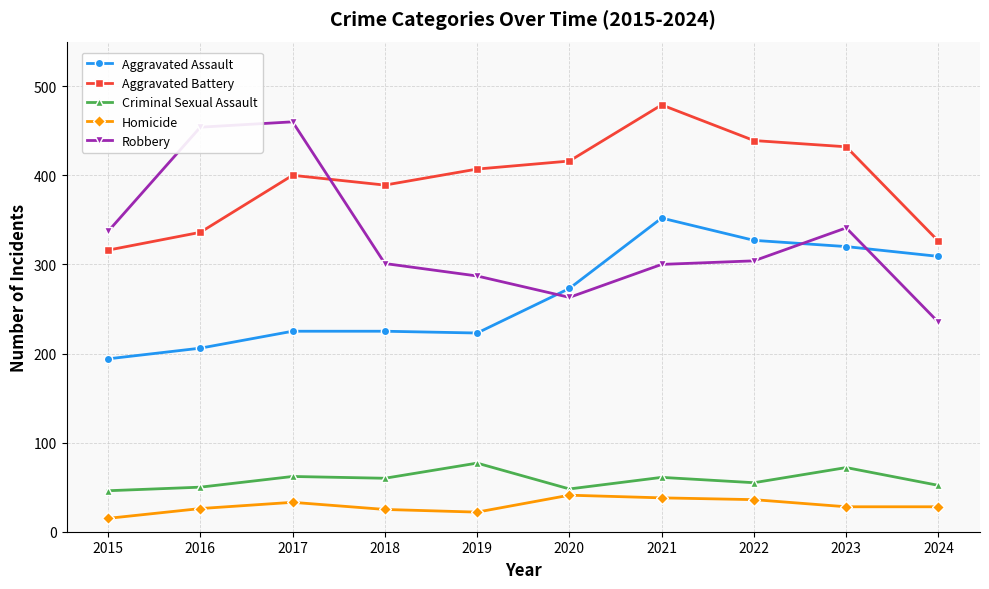

What is the spread (max minus min) of values at 2023?

404